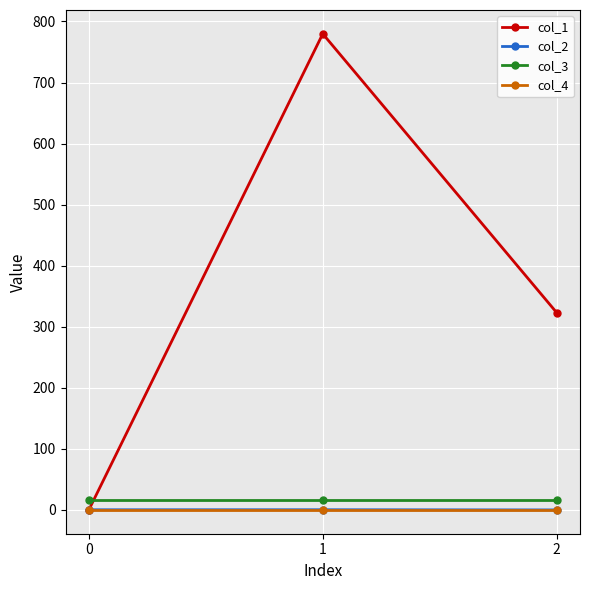

Which series has the largest total across all categories?

col_1